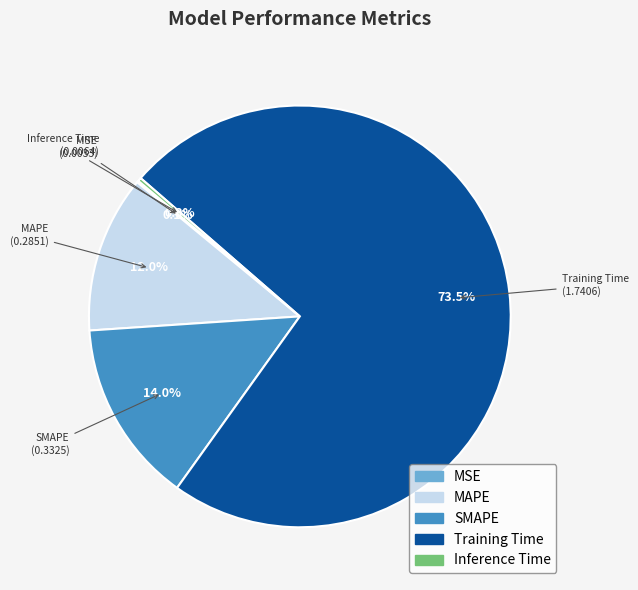

What is the largest slice in the pie chart?

Training Time